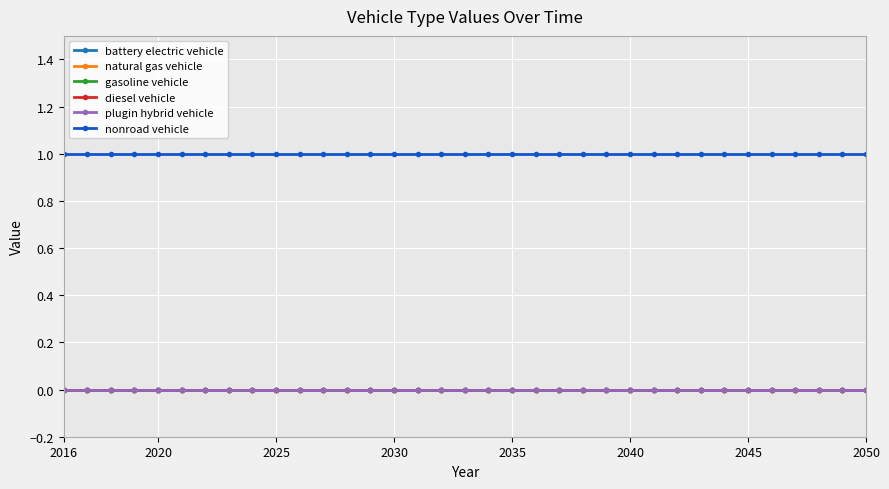

At how many categories does at least one series exceed 0?

35